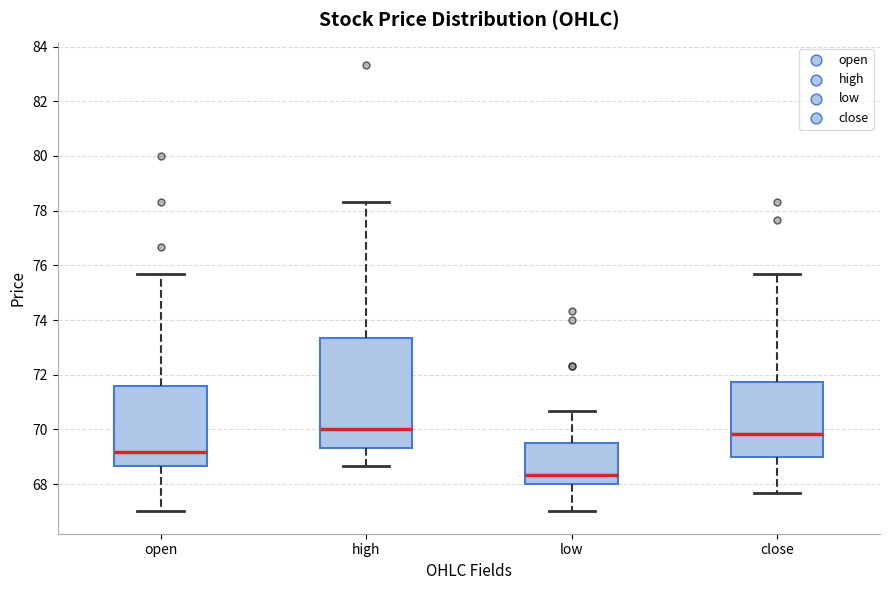

Where does the median line of the box for open sit on the y-axis? The values are not printed on the chart, so give them approximately, as read against the axis.

69.2